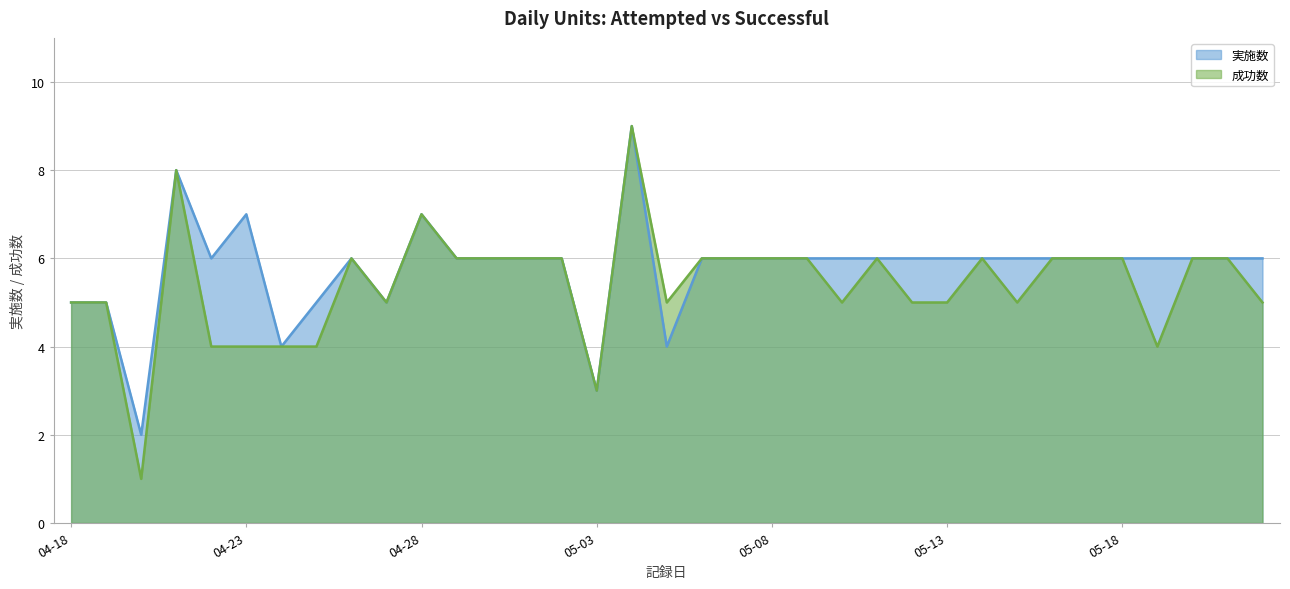

Where is the first local maximum for 成功数?

04-21